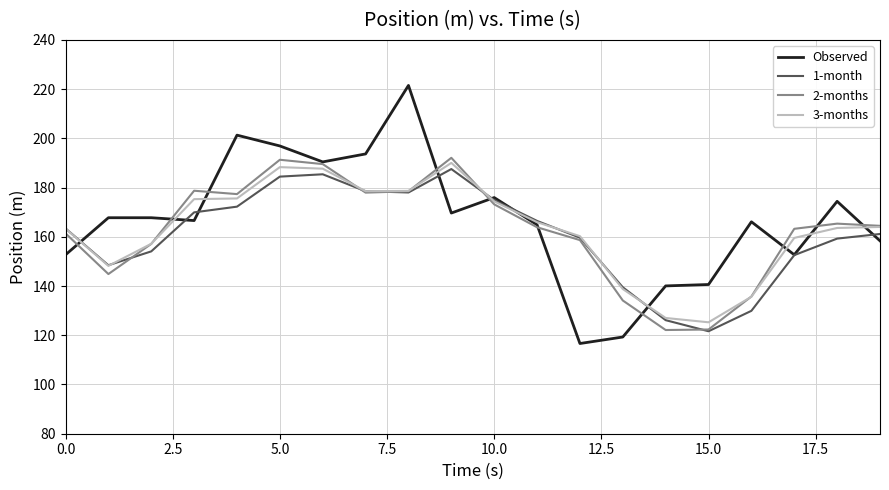

What is the maximum value shown in the chart?

221.5